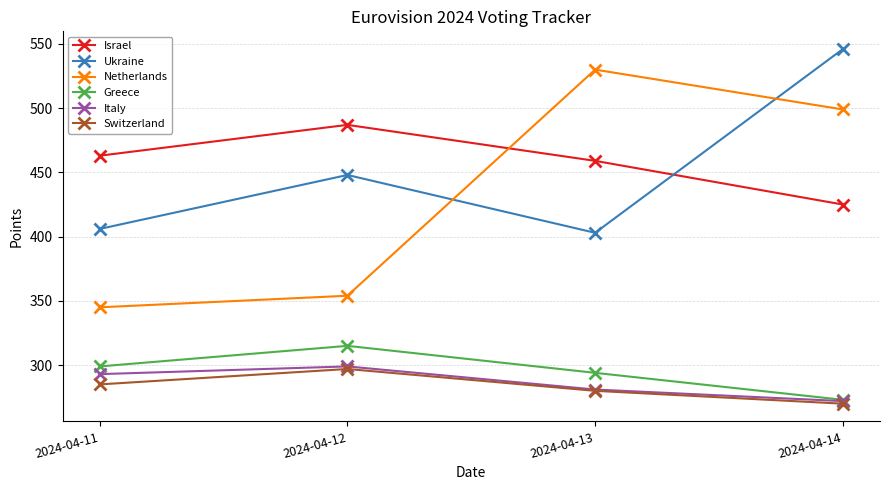

True or false: Switzerland has more than 0 points higher than both neighbors.

True